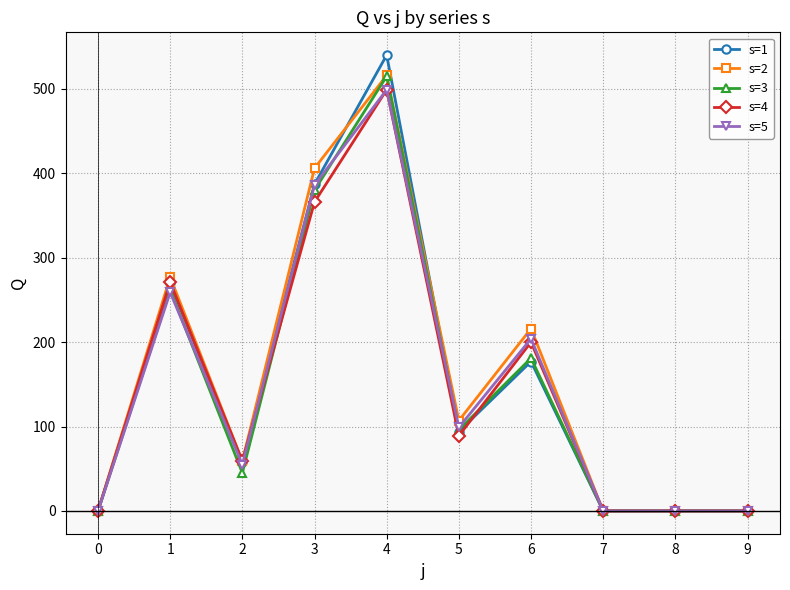

Reading left to right, transcribe all the data shown in this chart.

s=1: 0=0	1=270	2=58	3=387	4=540	5=94	6=177	7=0	8=0	9=0
s=2: 0=0	1=277	2=59	3=406	4=516	5=107	6=216	7=0	8=0	9=0
s=3: 0=0	1=262	2=45	3=380	4=515	5=96	6=181	7=0	8=0	9=0
s=4: 0=0	1=271	2=59	3=366	4=499	5=89	6=200	7=0	8=0	9=0
s=5: 0=0	1=259	2=55	3=386	4=499	5=99	6=204	7=0	8=0	9=0